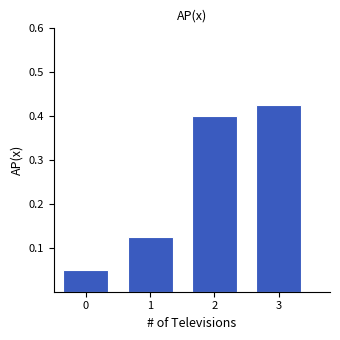

The value at 0 is 0.0. True or false?

False